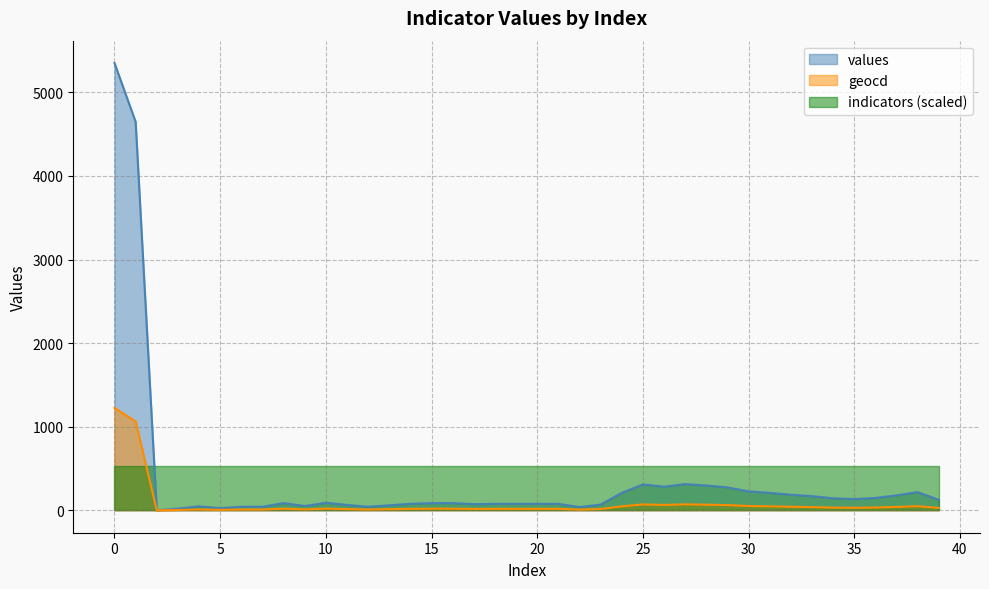

Which category has the lowest value in the geocd series?

2